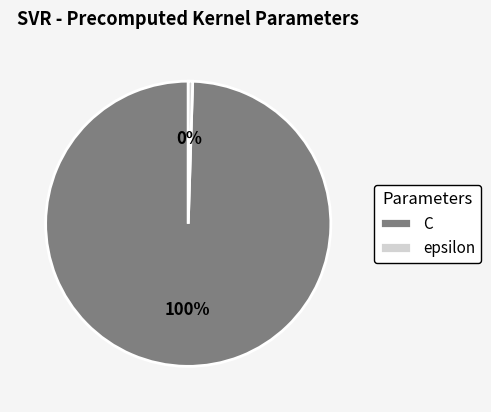

Is C the majority of the pie?

Yes